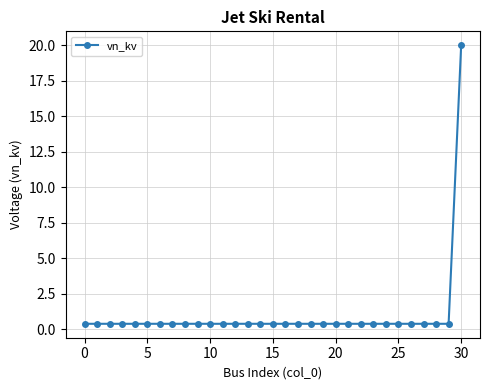

What is the average value?

1.0